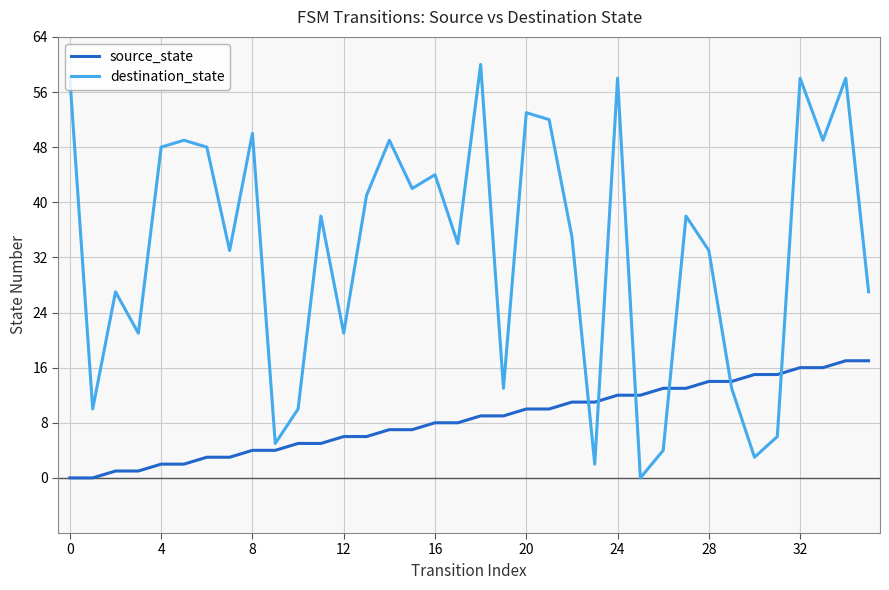

Count the number of data series in this chart.

2